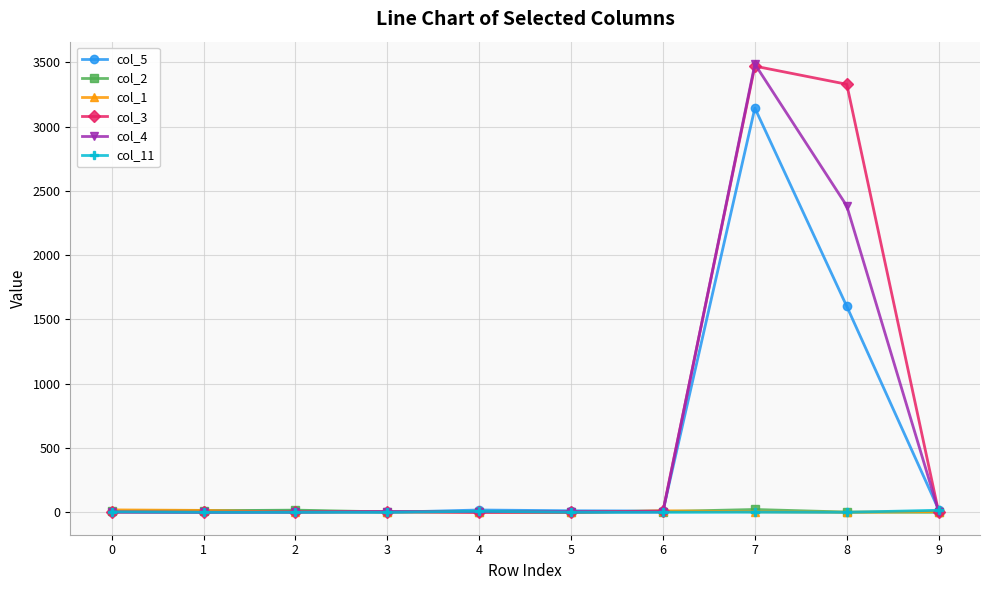

What is the sum of all col_2 values?

77